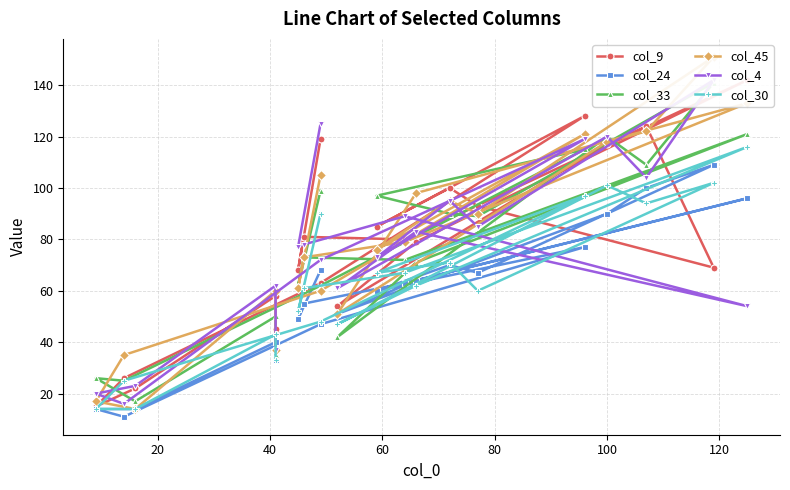

What value does the col_24 series have at 60, to the nearest 5?

65